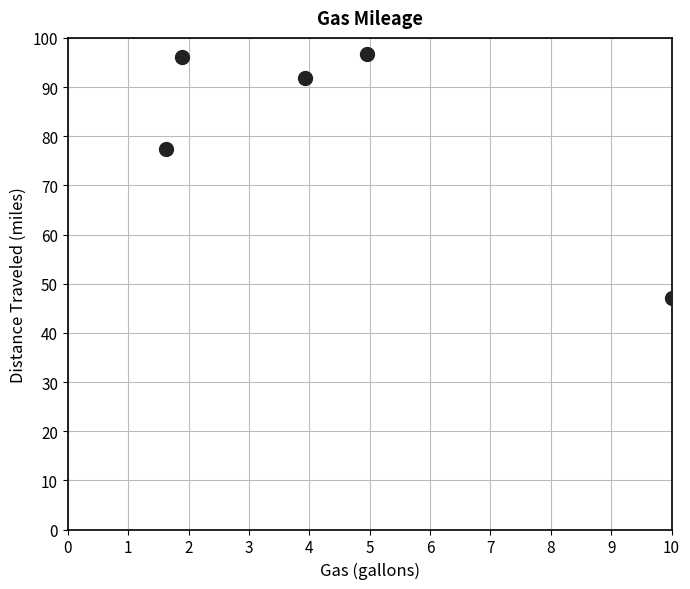

What Y value in the scatter plot is closest to 71?

77.4